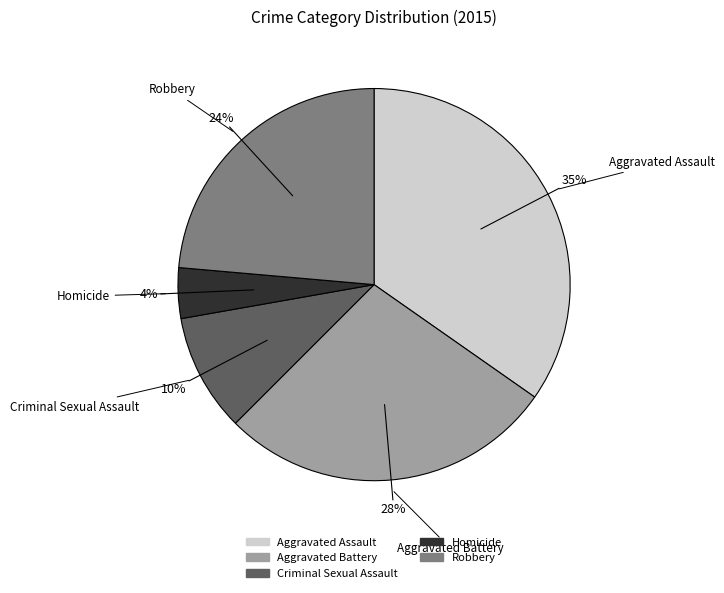

How many segments does this pie chart have?

5